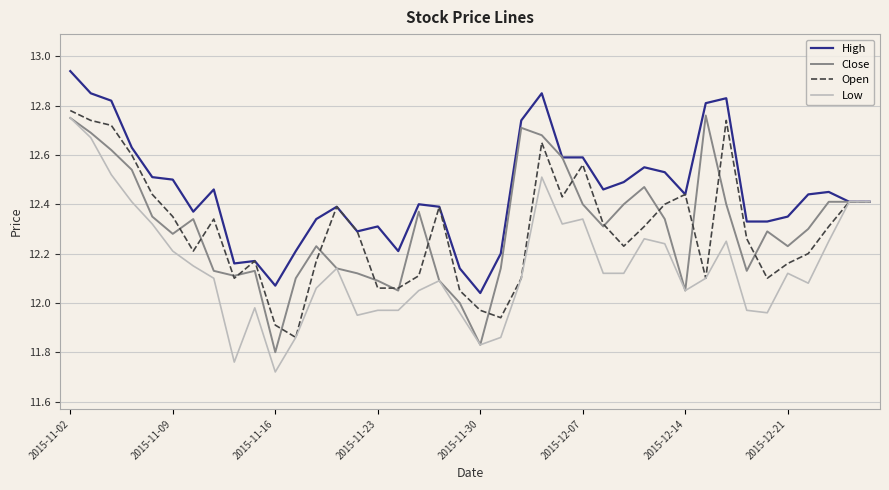

Which series has the largest total across all categories?

High